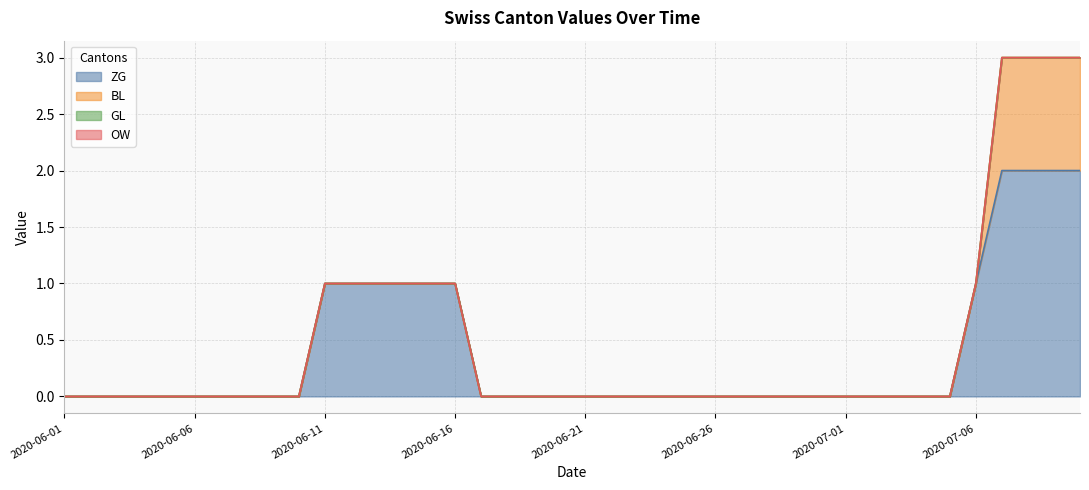

Count the number of data series in this chart.

4